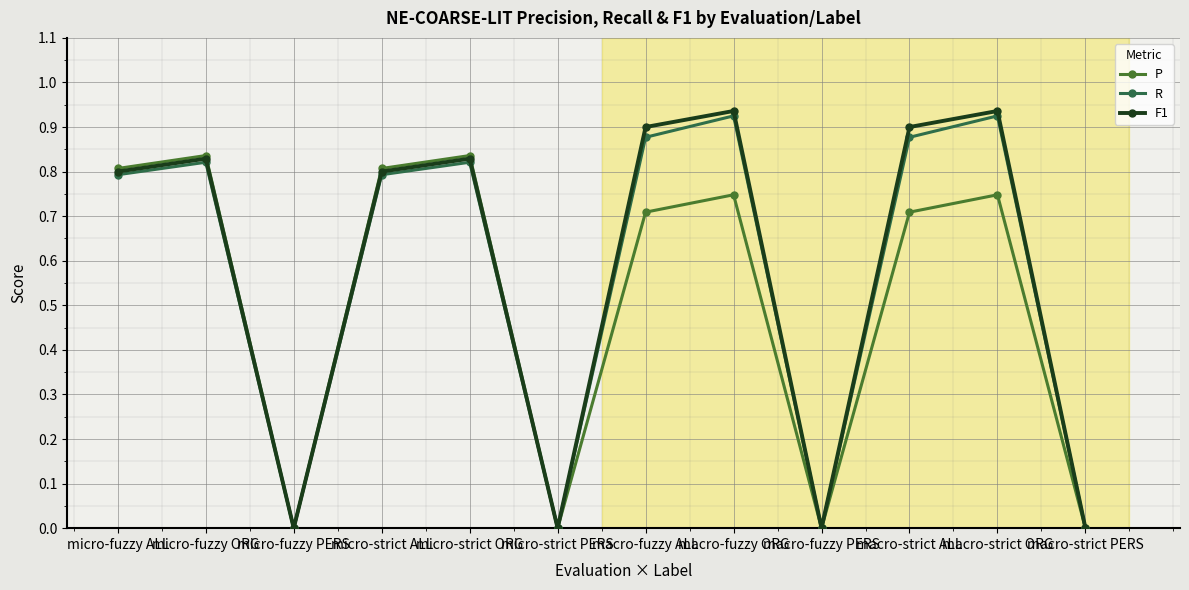

At which category does P reach its first local peak?

micro-fuzzy ORG